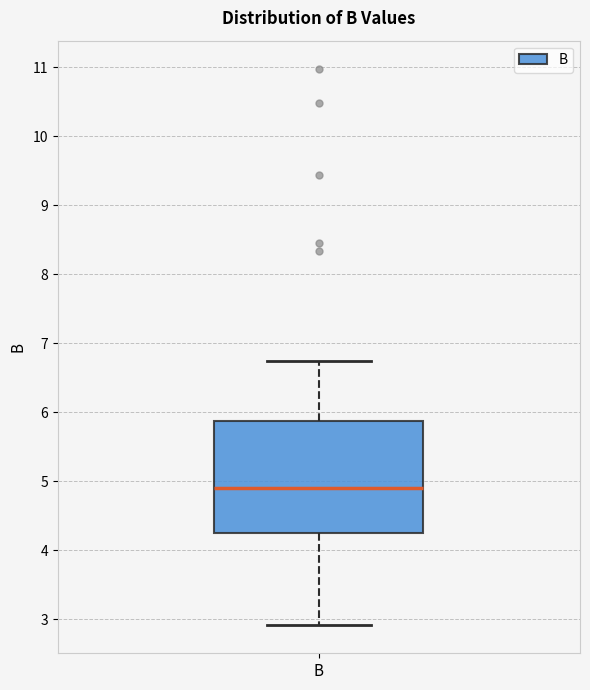

Transcribe this box plot: give where the median line is, the range the box spans, and where the two whiskers end, as read against the y-axis. The values are not printed on the chart, so give them approximately, as read against the axis.

median 4.9, box 4.3 to 5.9, whiskers 2.9 to 6.7